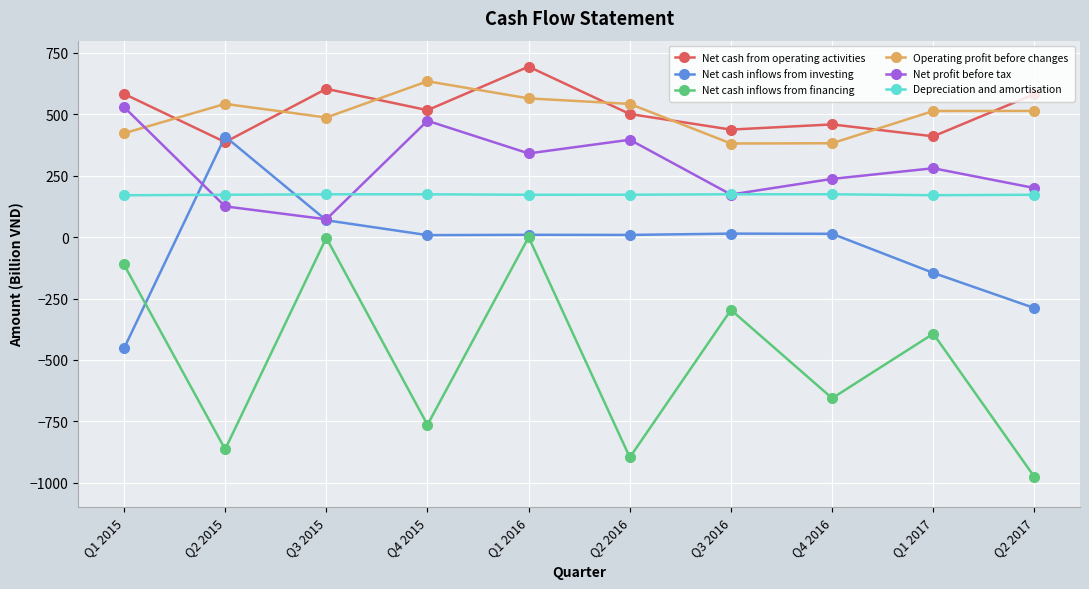

How many lines are shown in the chart?

6